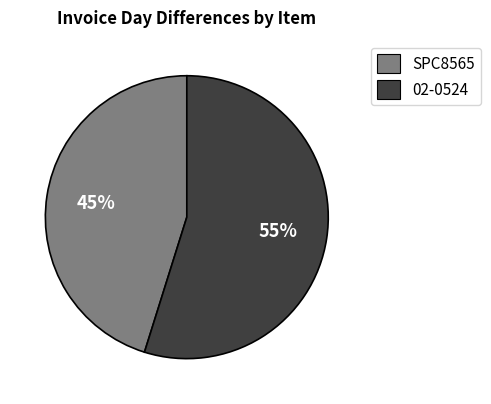

Combined, do 02-0524 and SPC8565 account for over 50%?

Yes